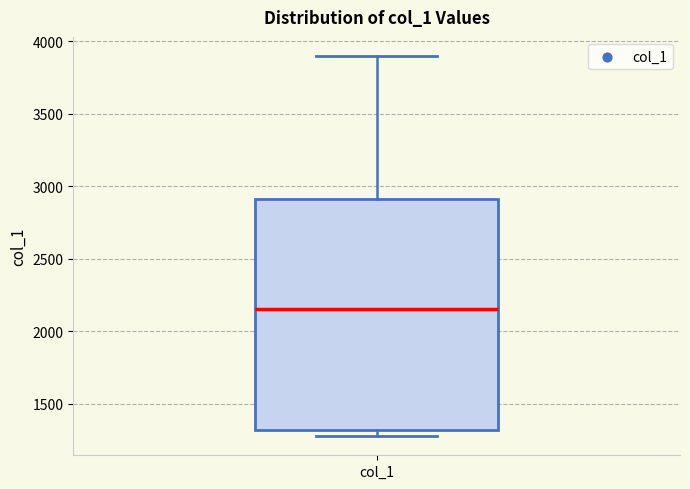

Transcribe this box plot: give where the median line is, the range the box spans, and where the two whiskers end, as read against the y-axis. The values are not printed on the chart, so give them approximately, as read against the axis.

median 2150, box 1300 to 2900, whiskers 1300 (just below the box's lower edge) to 3900